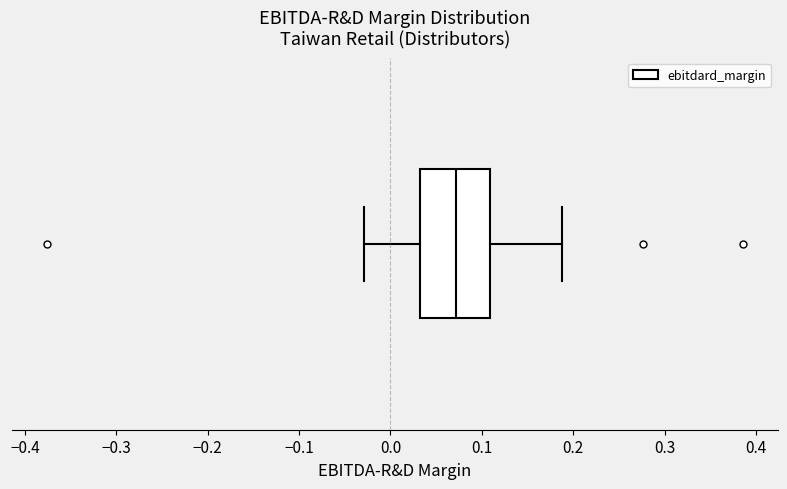

Where does the median line of the box sit on the x-axis? The values are not printed on the chart, so give them approximately, as read against the axis.

0.07